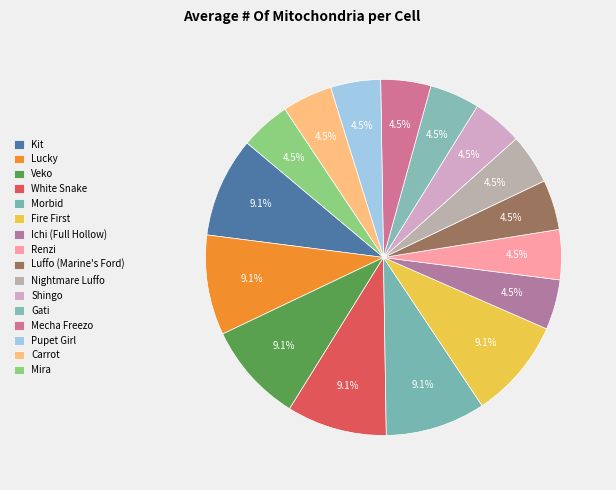

What is the ratio of the value at Kit to the value at Pupet Girl?

2.0